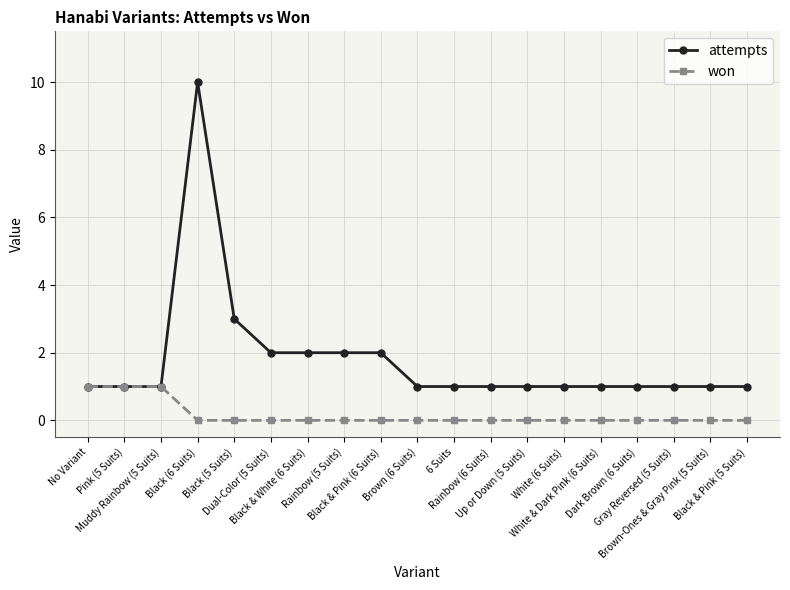

Rank the series by their average value, from highest to lowest.

attempts, won